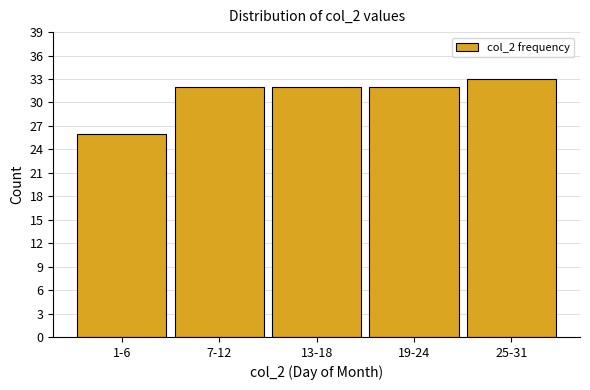

Reading right to left, what are all the values shown in this chart?

33	32	32	32	26